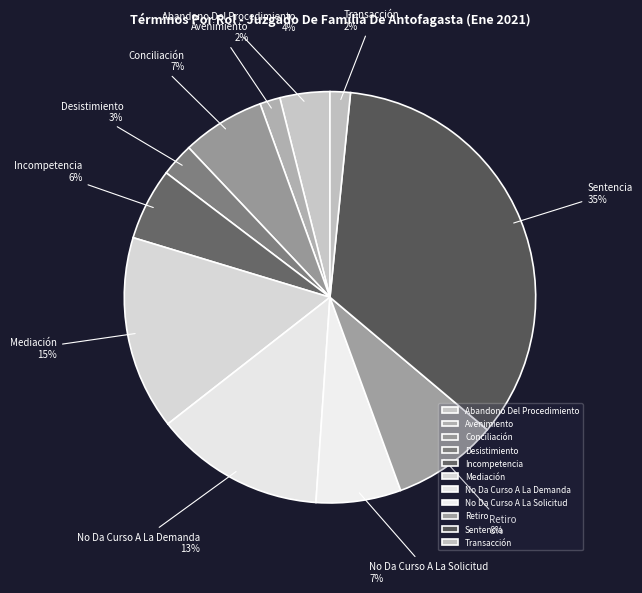

Which category has the biggest portion of the pie?

Sentencia